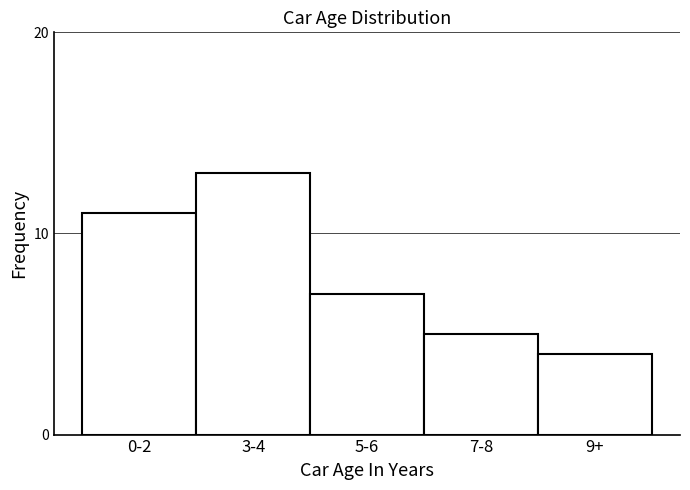

Reading left to right, what are all the values shown in this chart?

11	13	7	5	4